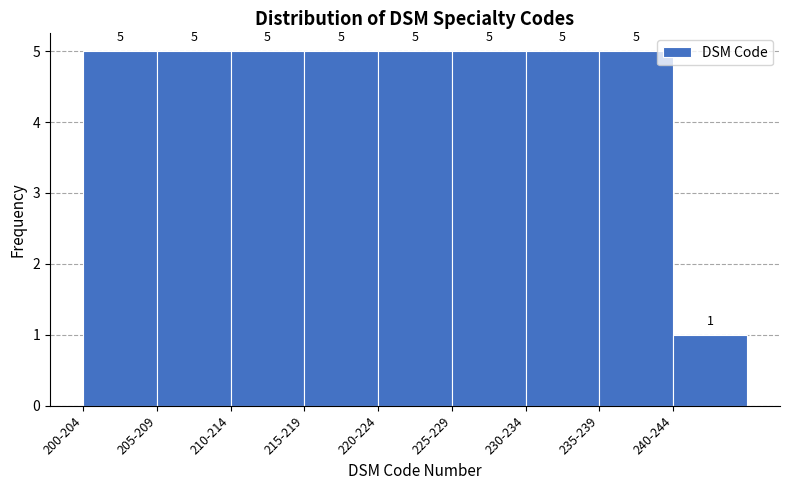

Reading left to right, list all the values displayed in this chart.

200-204=5	205-209=5	210-214=5	215-219=5	220-224=5	225-229=5	230-234=5	235-239=5	240-244=1